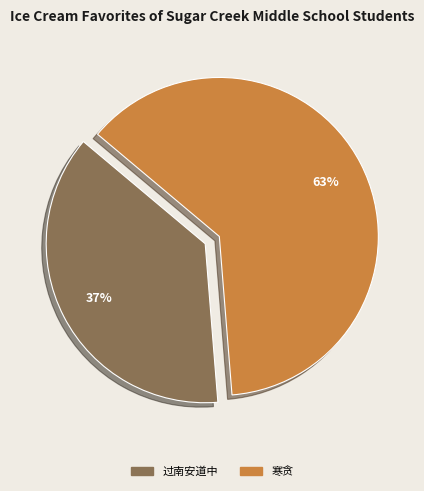

Is there a majority slice in this chart?

Yes